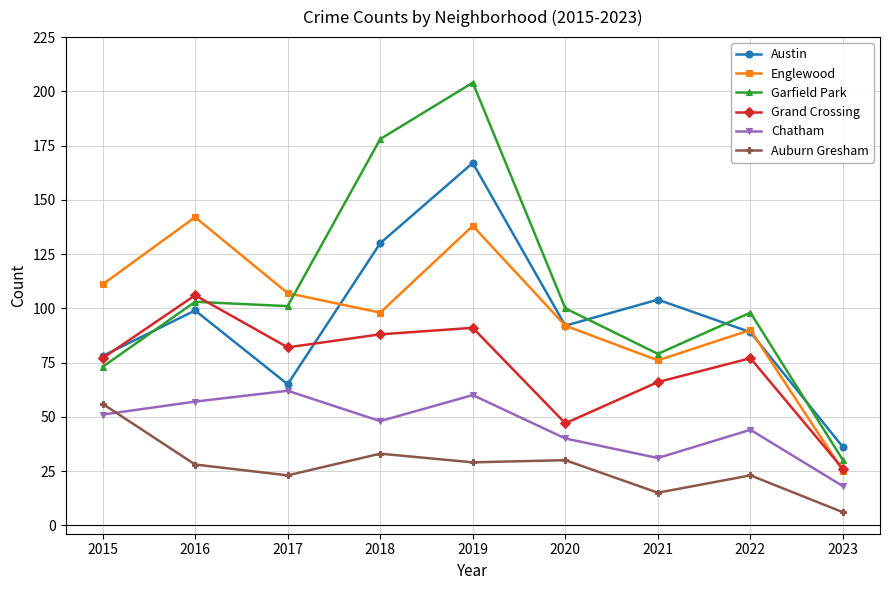

What are all the series names shown in the legend?

Austin, Englewood, Garfield Park, Grand Crossing, Chatham, Auburn Gresham